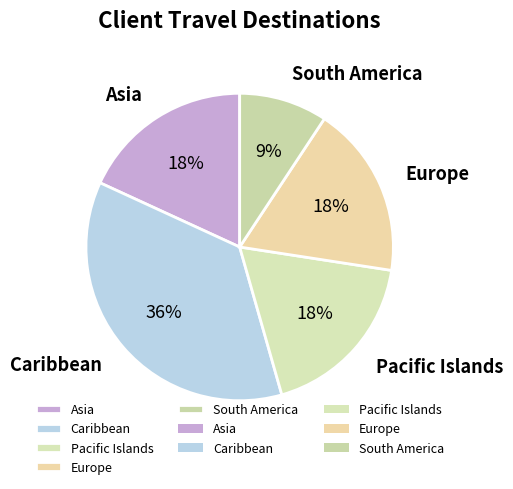

To the nearest percent, what is the difference between the largest and smallest slice percentages?

27%